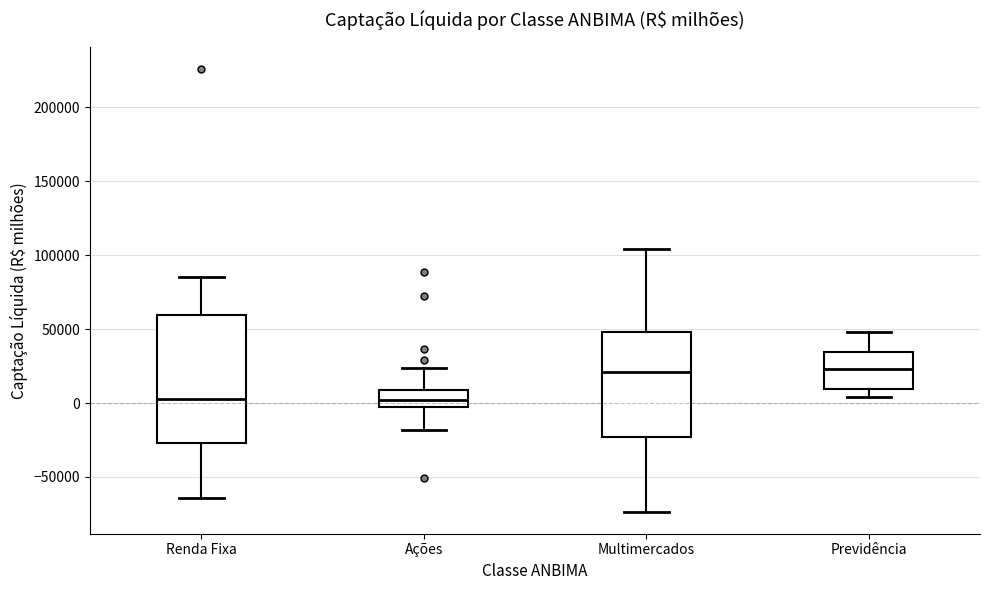

Reading left to right, transcribe this box plot: for each box, give where its median line is, the range the box spans, and where its two whiskers end, as read against the y-axis. The values are not printed on the chart, so give them approximately, as read against the axis.

Renda Fixa: median 5000, box -25000 to 60000, whiskers -65000 to 85000
Ações: median 0 (inside the box), box 0 to 10000, whiskers -20000 to 25000
Multimercados: median 20000, box -25000 to 50000, whiskers -75000 to 105000
Previdência: median 25000, box 10000 to 35000, whiskers 5000 to 50000